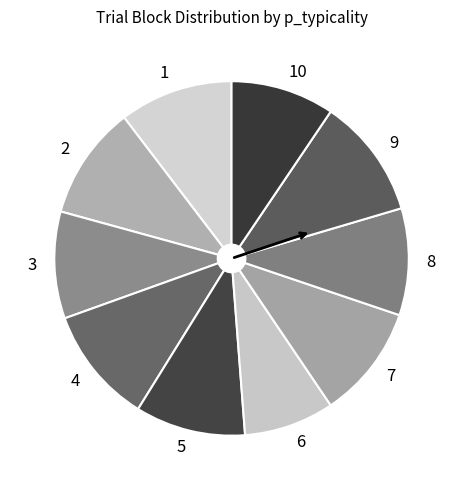

What is the ratio of the value at 7 to the value at 6?

1.3